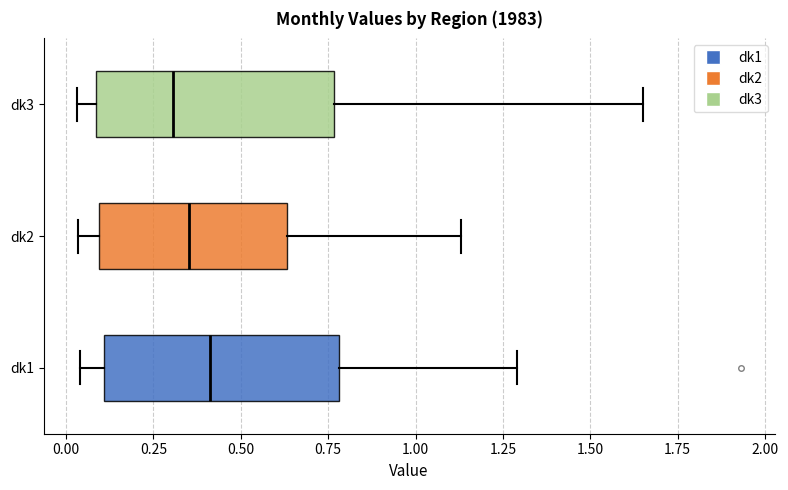

Which box has the furthest to the right median line?

dk1